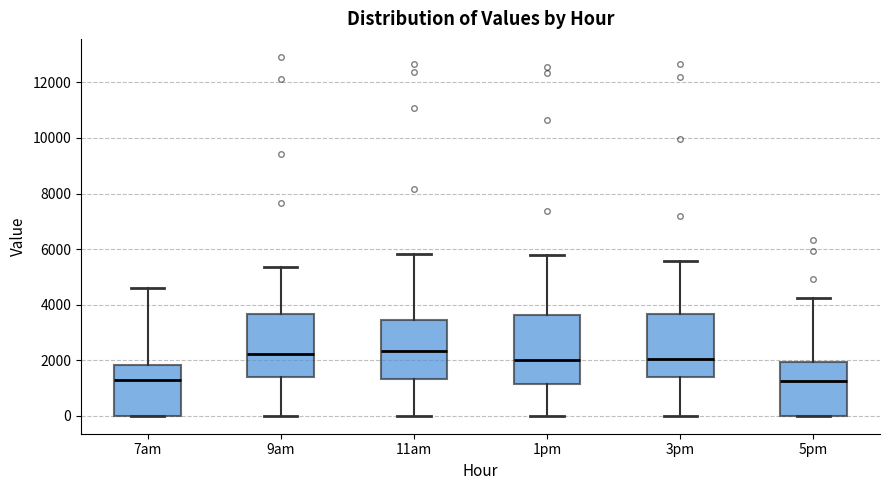

Where is the upper edge of the box for 11am on the y-axis? The values are not printed on the chart, so give them approximately, as read against the axis.

3400